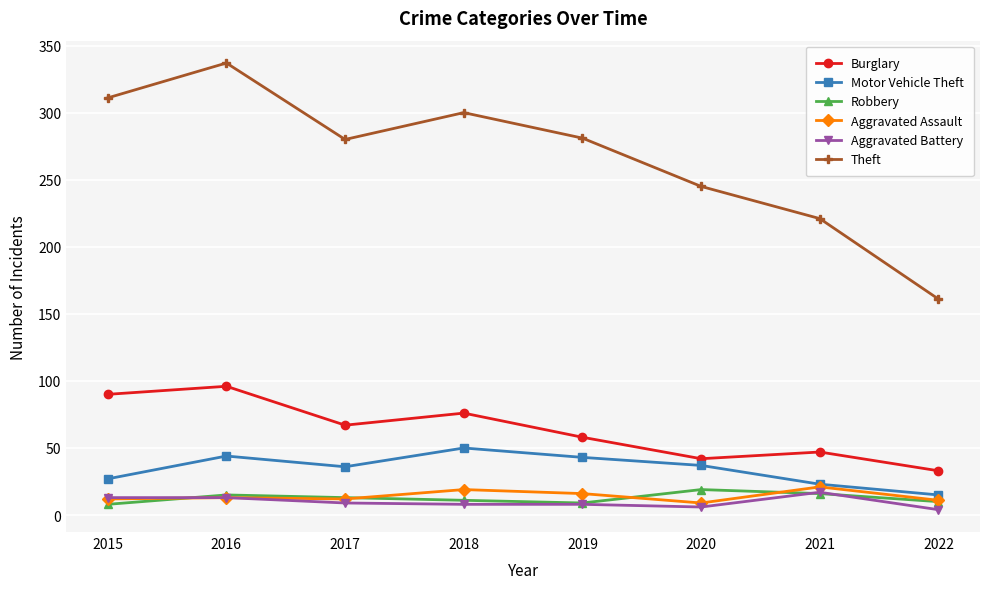

True or false: Burglary and Theft intersect in this chart.

False